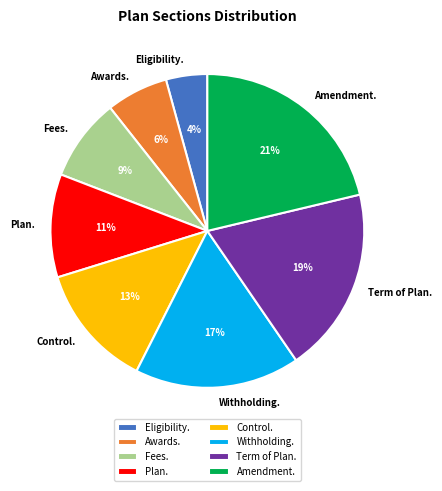

Is it true that Plan. is 1% of the pie?

False